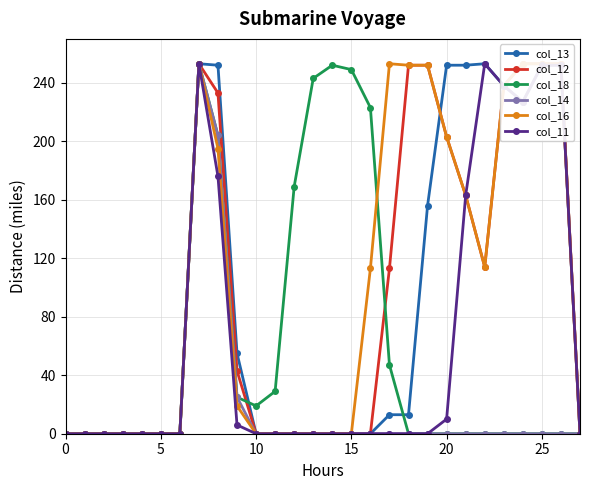

What is the average value of the col_18 series?

61